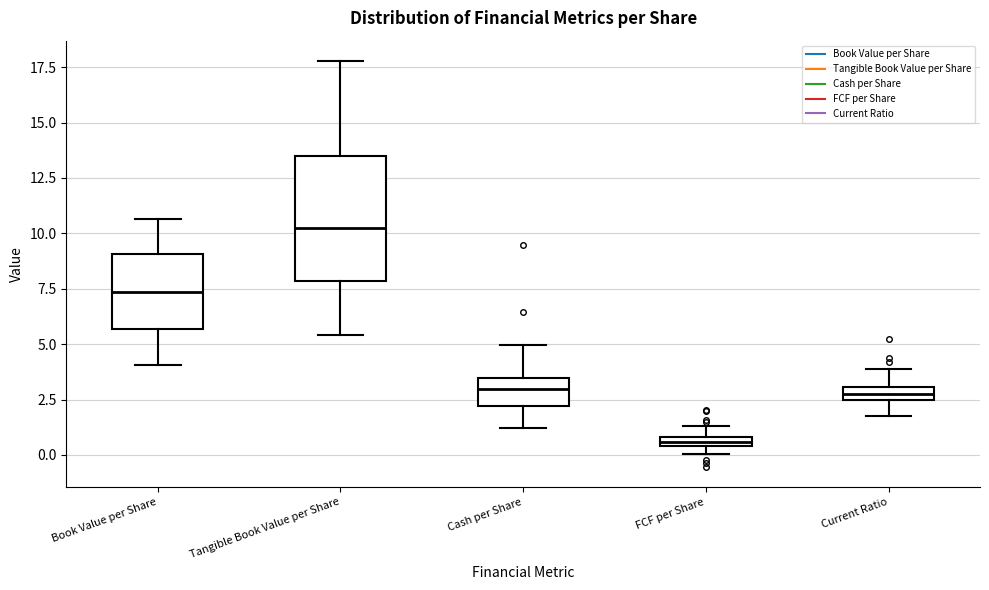

Which box is the tallest, from its lower edge to its upper edge?

Tangible Book Value per Share